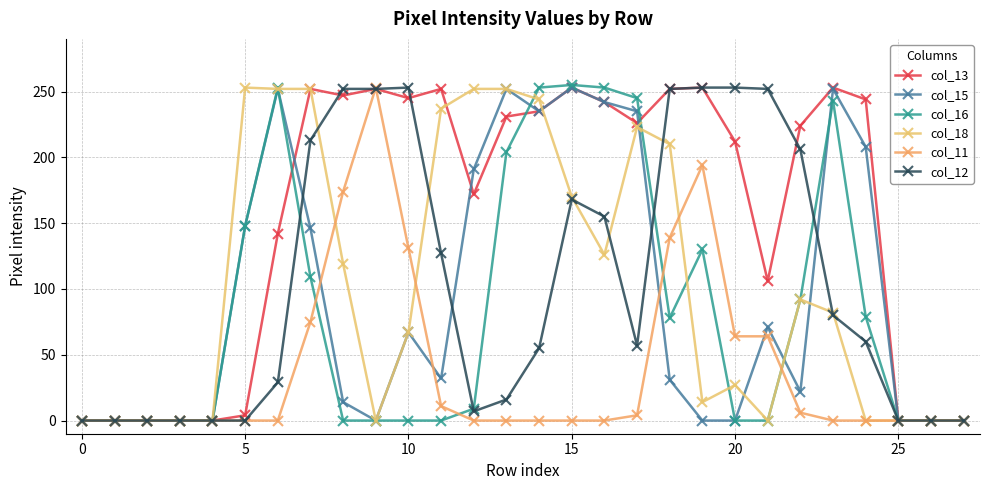

Which category has the highest value in the col_16 series?

15